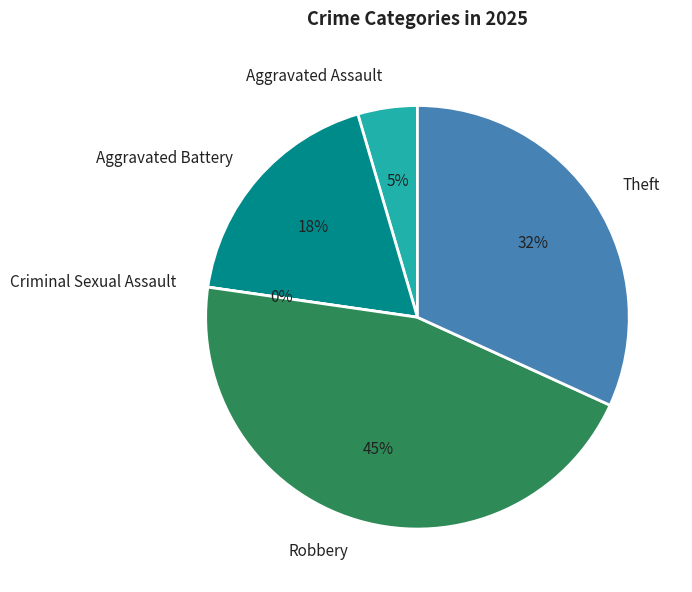

Which category has the biggest portion of the pie?

Robbery